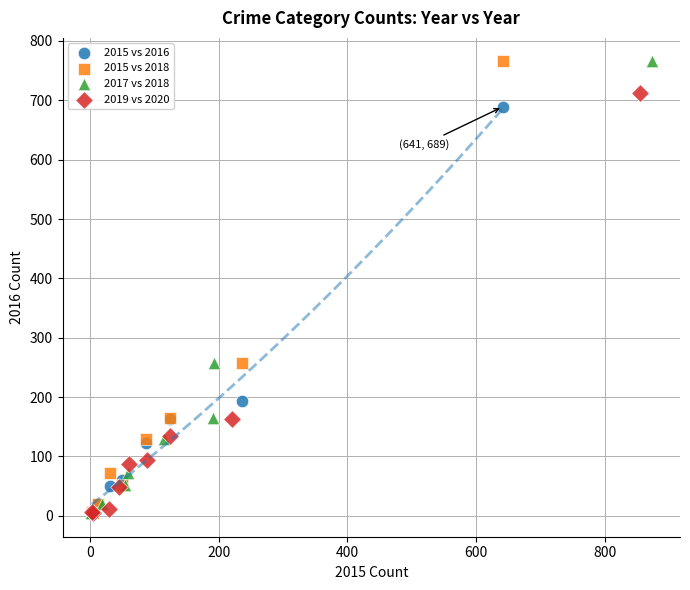

What are all the series names shown in the legend?

2015 vs 2016, 2015 vs 2018, 2017 vs 2018, 2019 vs 2020